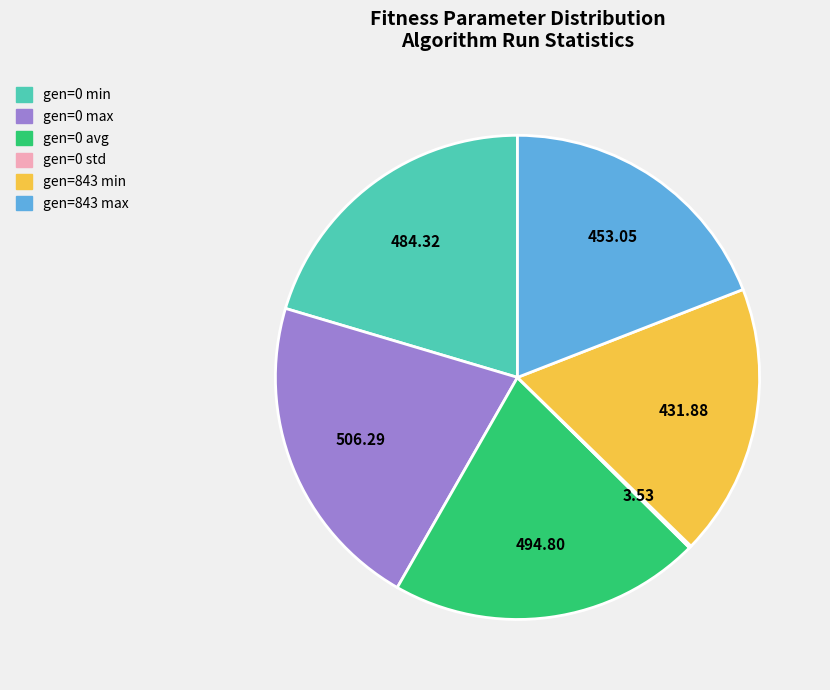

The gen=0 max slice represents 10% of the pie. True or false?

False